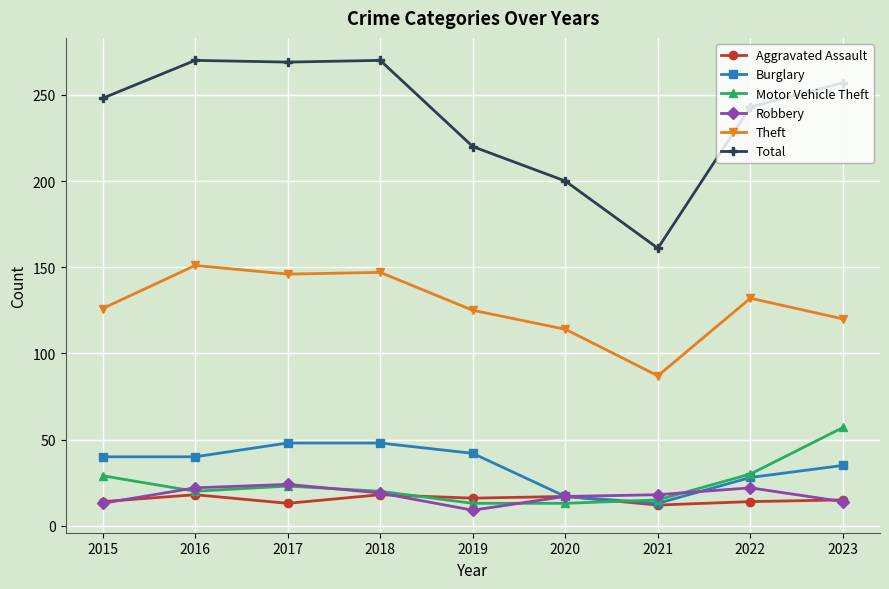

What are all the series names shown in the legend?

Aggravated Assault, Burglary, Motor Vehicle Theft, Robbery, Theft, Total